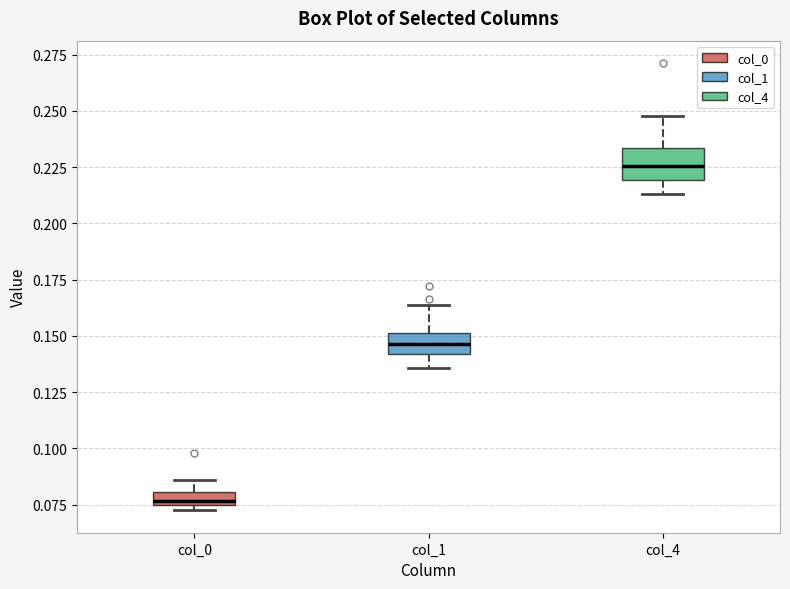

Which box's median line is the lowest?

col_0